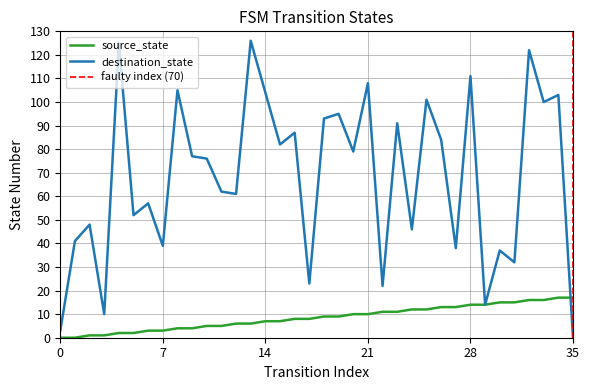

Which has a higher value, 11 or 31?

31